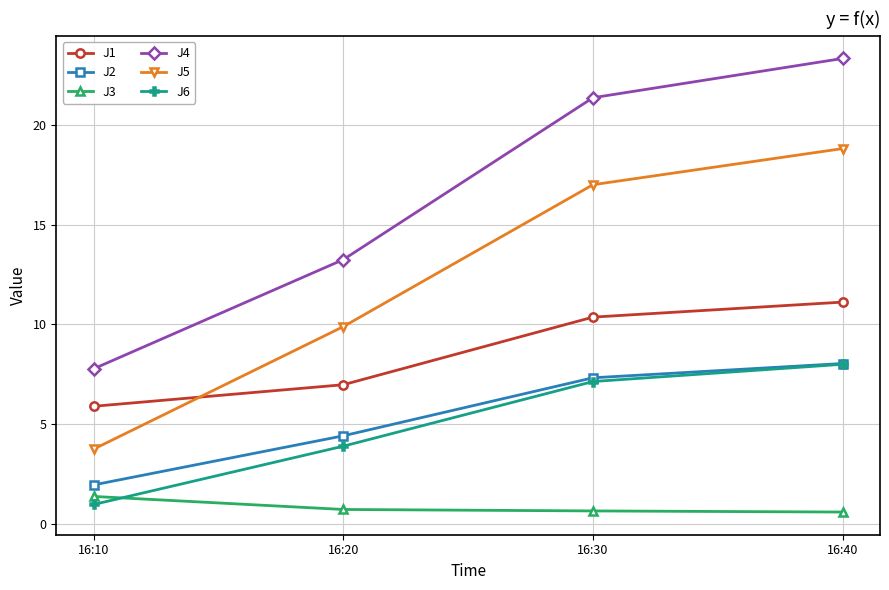

What is the spread (max minus min) of values at 16:20?

12.5